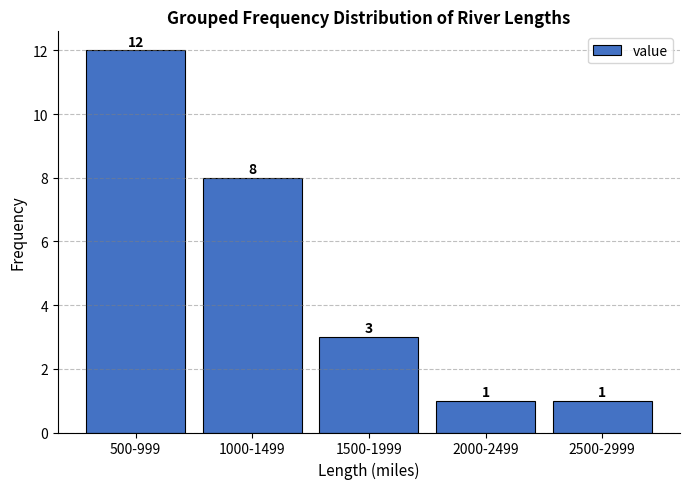

Reading right to left, transcribe all the data shown in this chart.

1	1	3	8	12